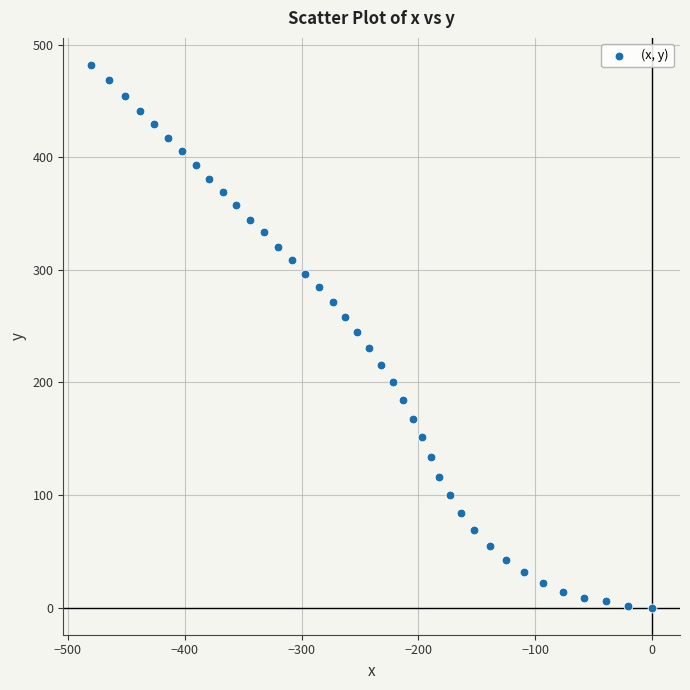

What is the range of X values (max minus min)?

480.0